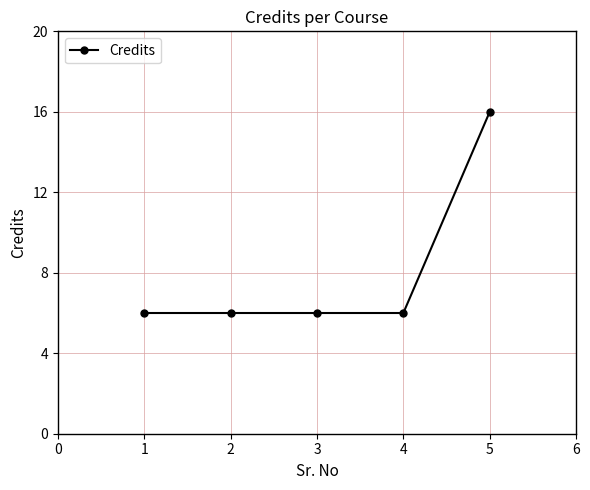

Is it true that the value at 3 is 3?

False